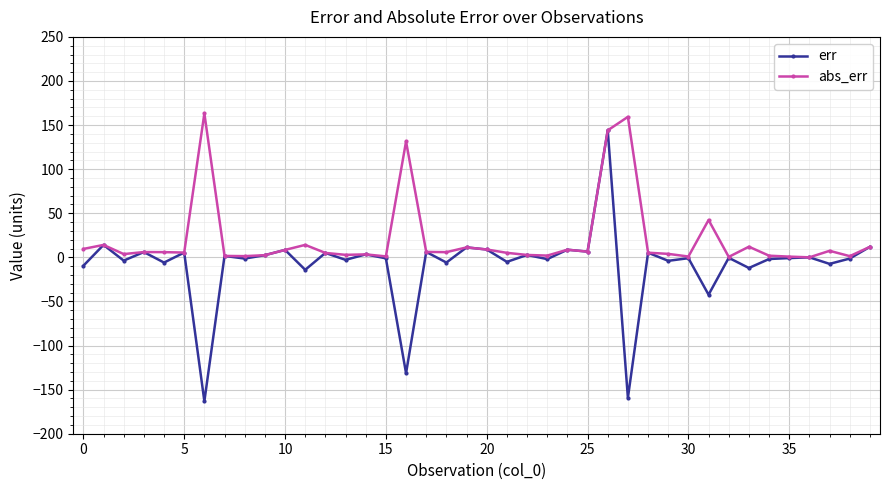

What are all the series names shown in the legend?

err, abs_err